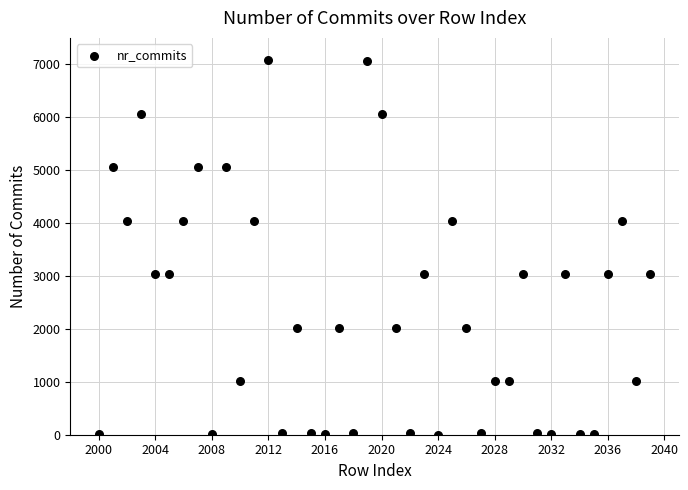

What is the range of X values (max minus min)?

39